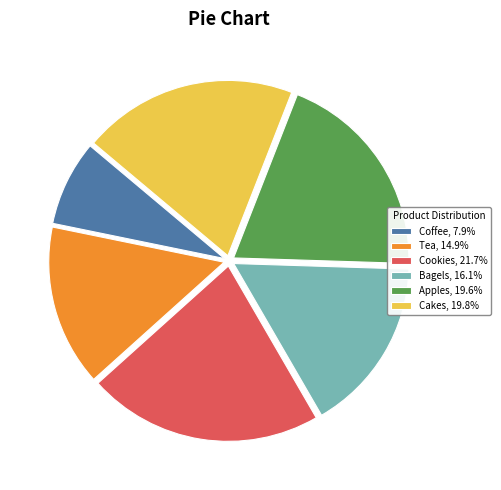

Combined, do Apples and Cookies account for over 50%?

No